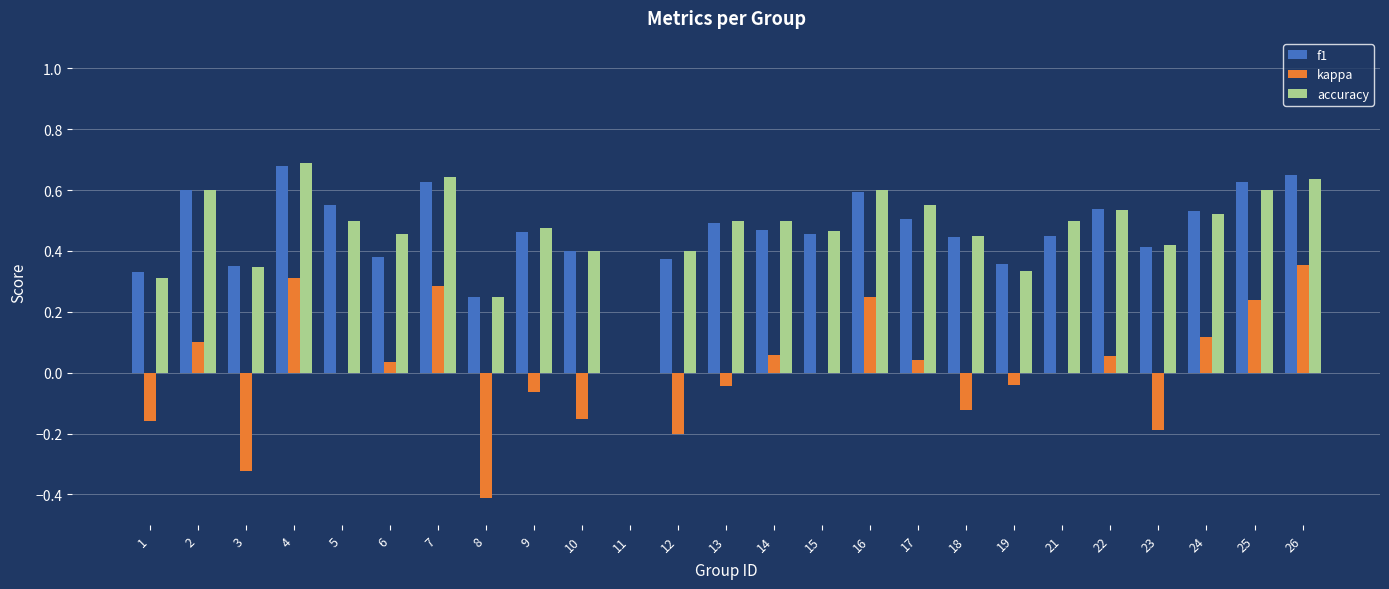

The accuracy series shows 0.2 at 14. True or false?

False